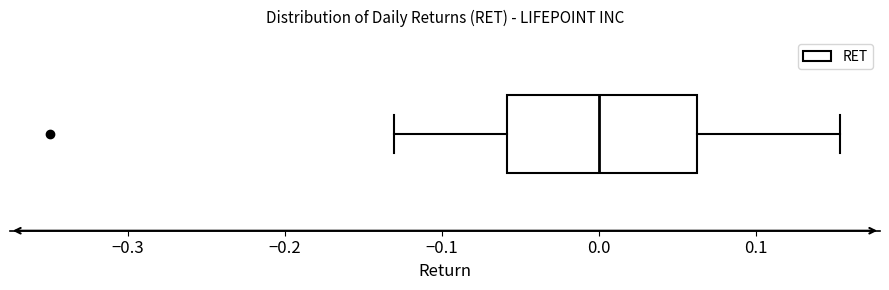

Where does the median line of the box sit on the x-axis? The values are not printed on the chart, so give them approximately, as read against the axis.

0.00